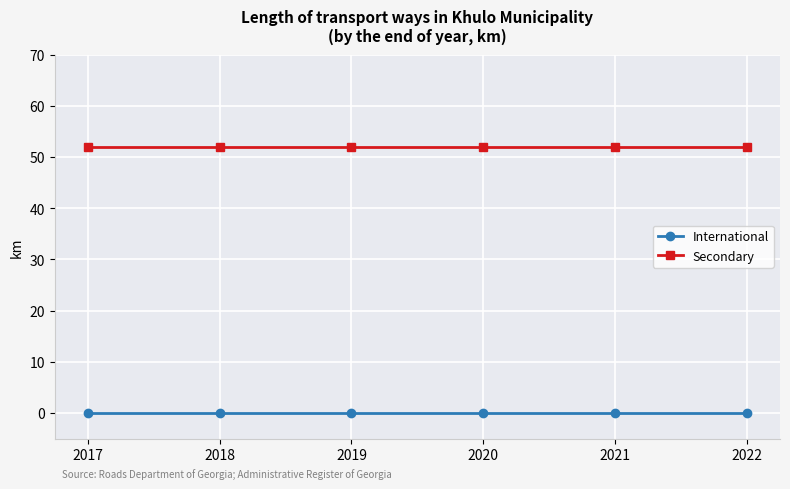

The value of Secondary at 2021 is 52. True or false?

True